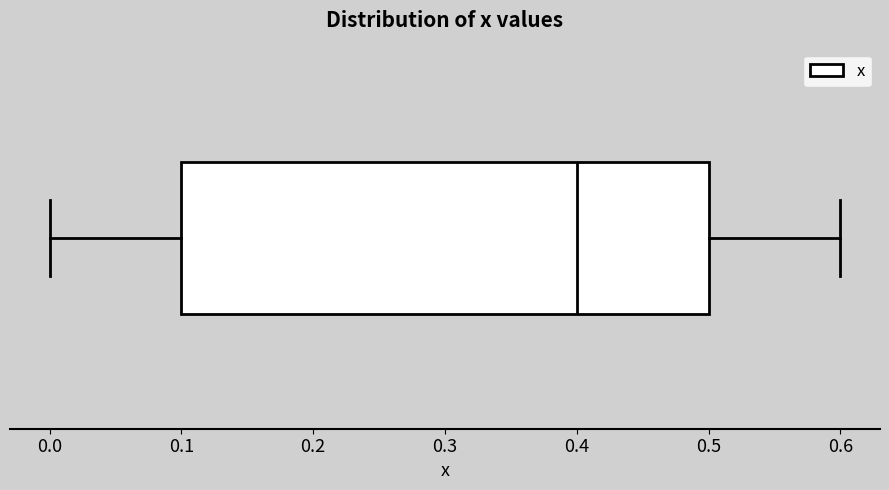

Transcribe this box plot: give where the median line is, the range the box spans, and where the two whiskers end, as read against the x-axis. The values are not printed on the chart, so give them approximately, as read against the axis.

median 0.4, box 0.1 to 0.5, whiskers 0.0 to 0.6